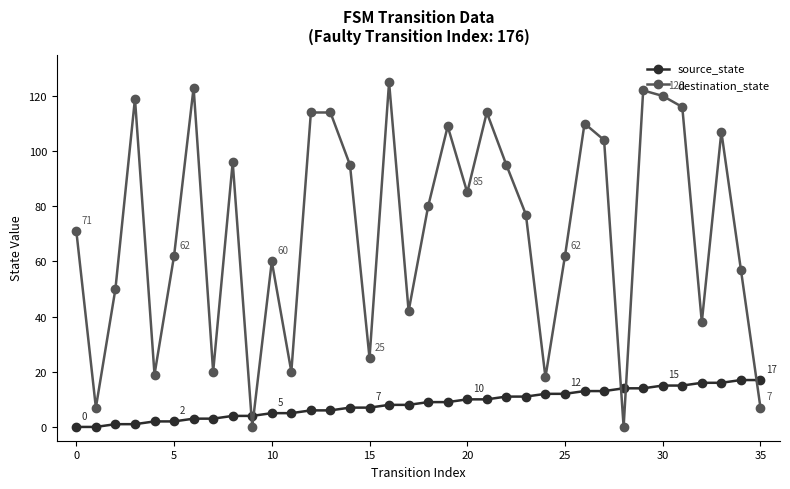

How many intersections are there between source_state and destination_state?

5